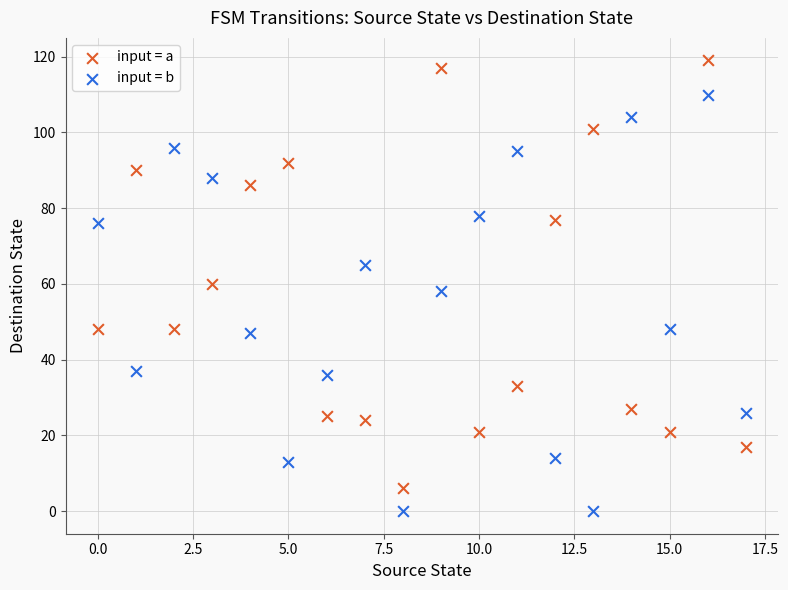

In the input = b series, what Y value is closest to 55?

58